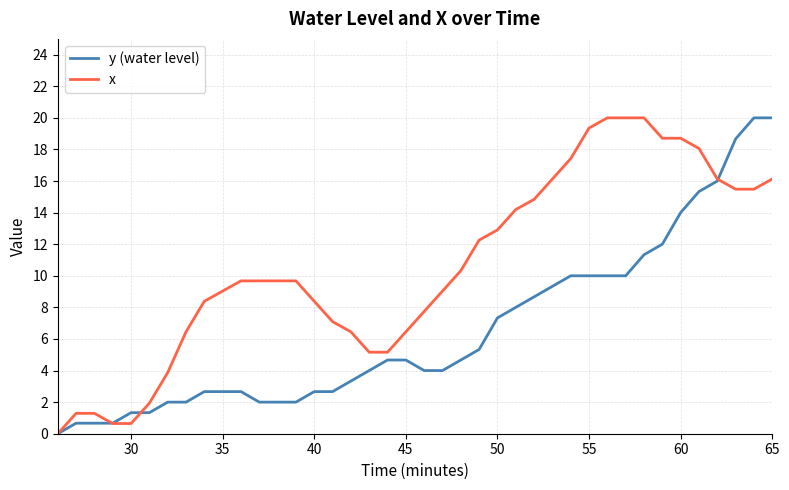

Which series has the largest total across all categories?

x